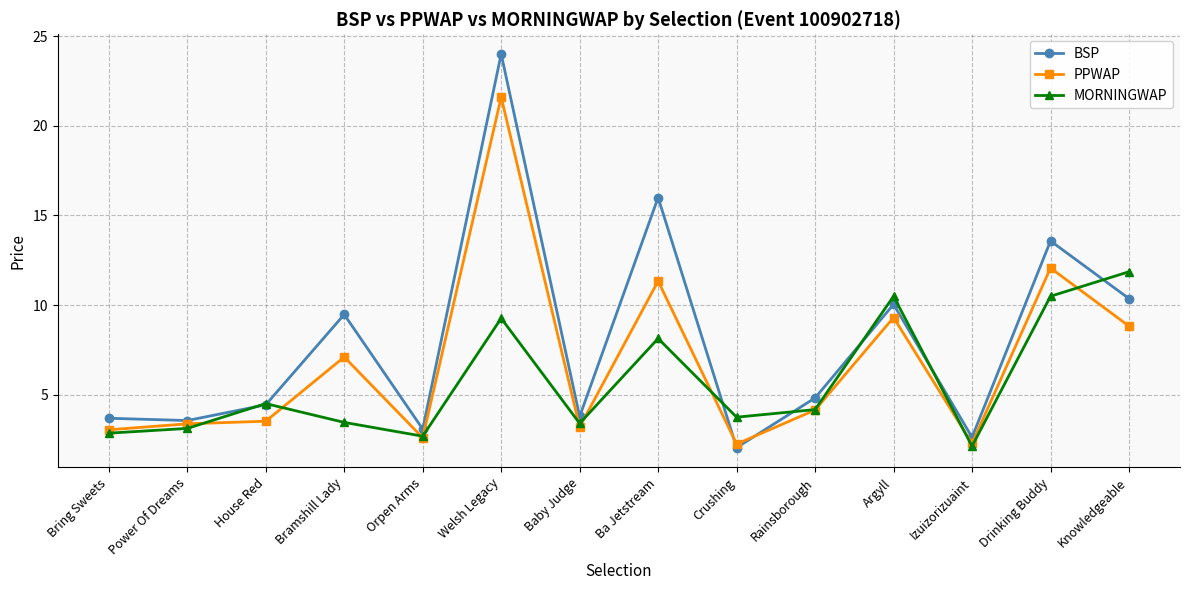

What is the highest value of the BSP series?

24.0